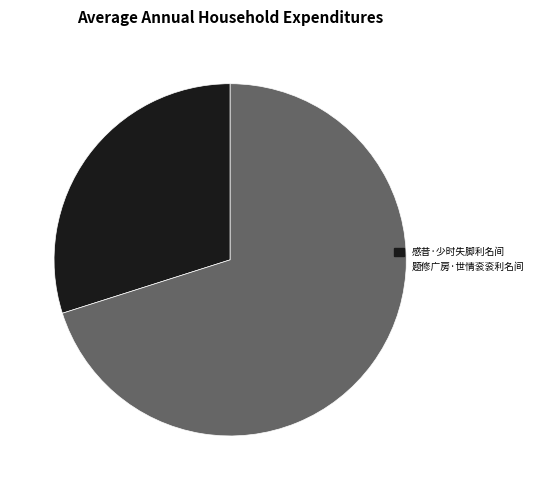

Do 感昔·少时失脚利名间 and 题修广房·世情衮衮利名间 together represent more than half of the pie?

Yes